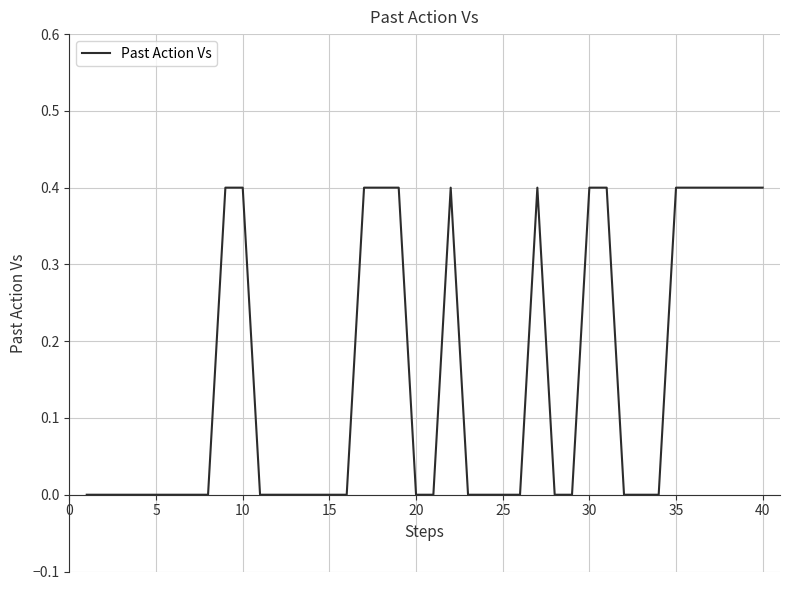

Reading right to left, what are all the values shown in this chart?

0.4	0.4	0.4	0.4	0.4	0.4	0.0	0.0	0.0	0.4	0.4	0.0	0.0	0.4	0.0	0.0	0.0	0.0	0.4	0.0	0.0	0.4	0.4	0.4	0.0	0.0	0.0	0.0	0.0	0.0	0.4	0.4	0.0	0.0	0.0	0.0	0.0	0.0	0.0	0.0